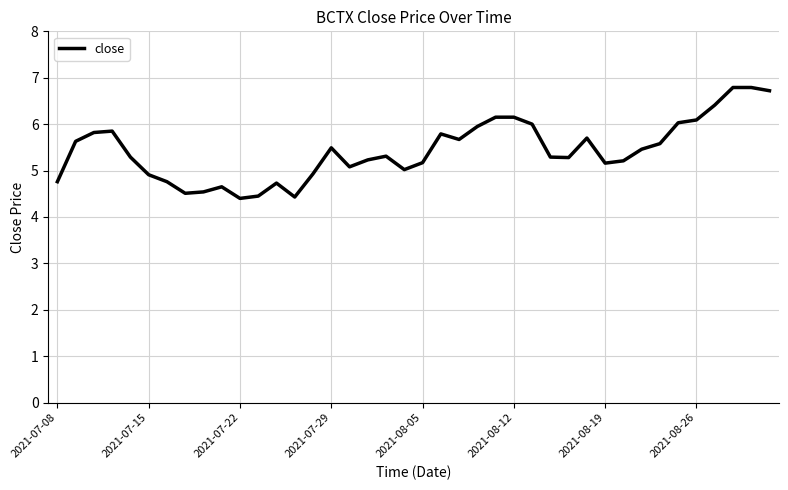

What is the difference between the maximum and minimum values?

2.4